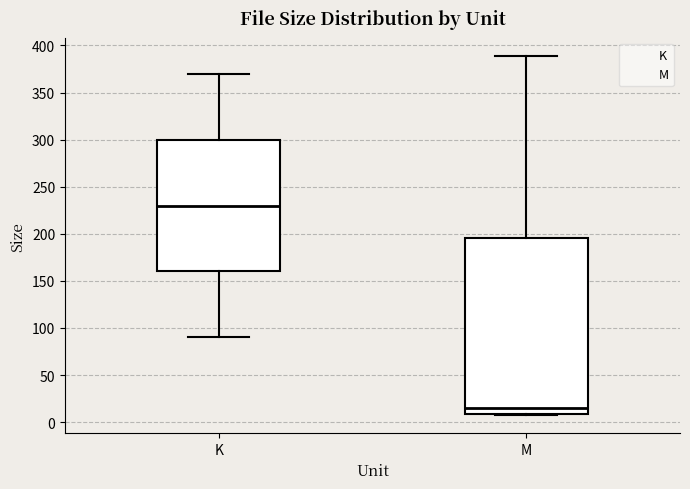

Reading left to right, read every box against the y-axis: the position of its median line, the range the box covers, and the ends of its whiskers. The values are not printed on the chart, so give them approximately, as read against the axis.

K: median 230, box 160 to 300, whiskers 90 to 370
M: median 15, box 10 to 195, whiskers 5 to 390